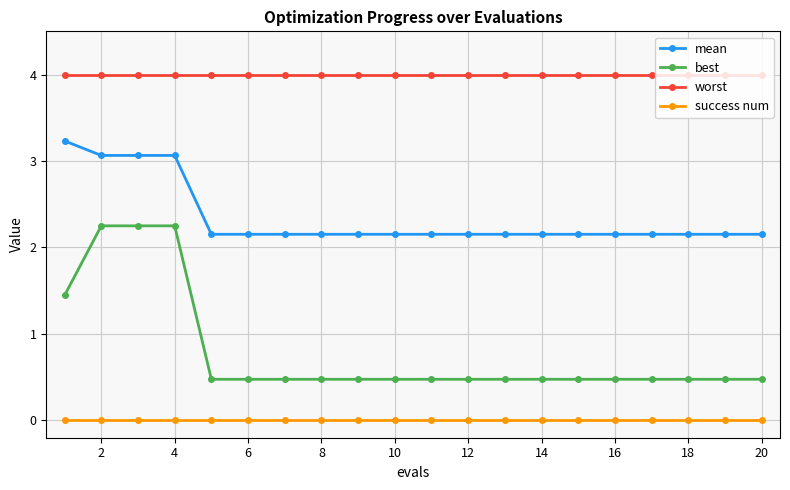

How many data points does each series have?

20